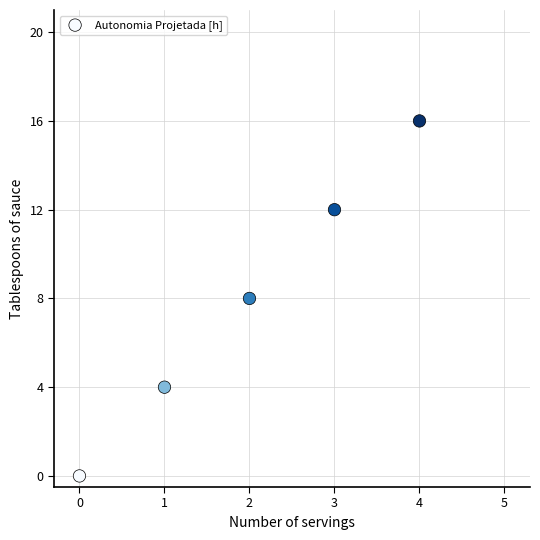

What is the range of Y values (max minus min)?

16